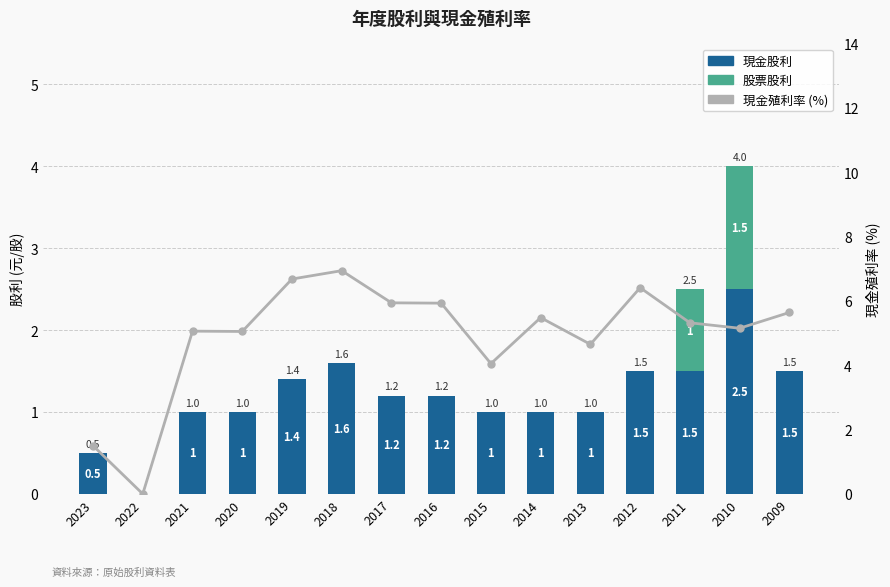

What are all the series names shown in the legend?

現金股利, 股票股利, 現金殖利率 (%)